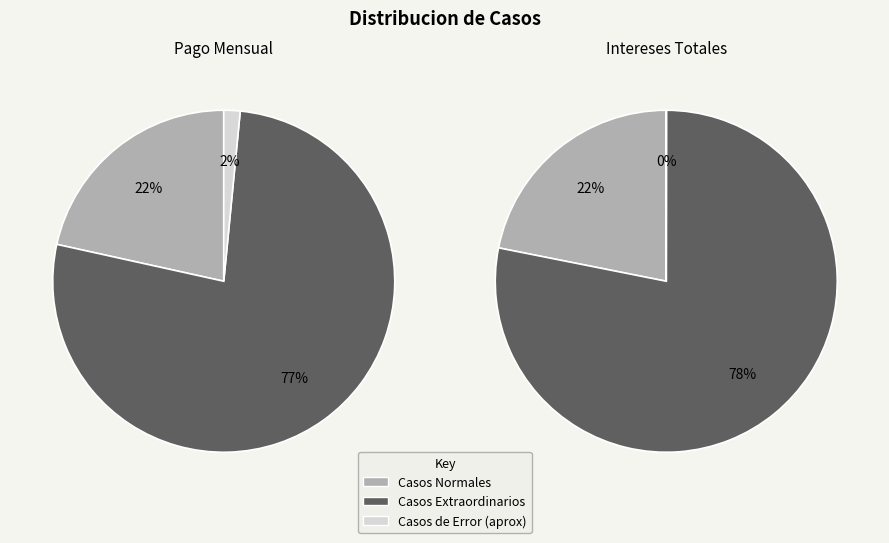

Which has a higher value, Pago mensual or Intereses Totales?

Intereses Totales